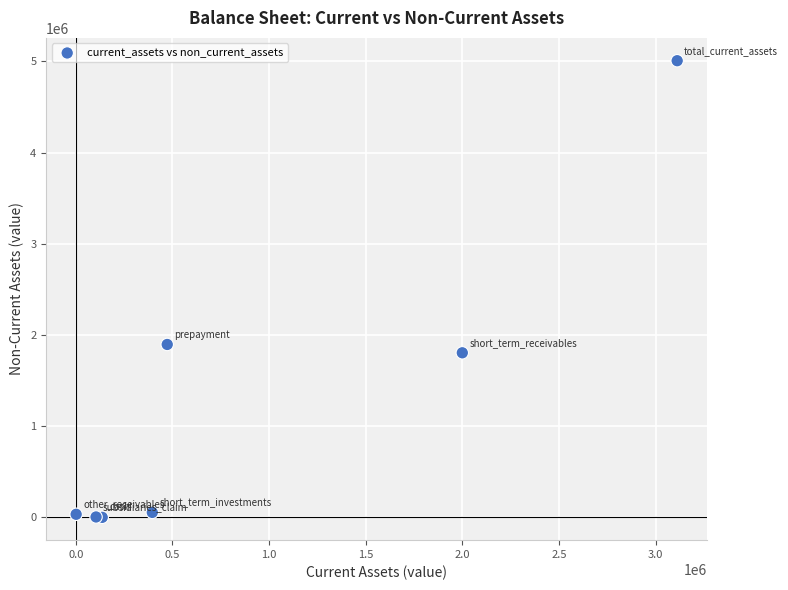

What Y value in the scatter plot is closest to 2503385?

1895507